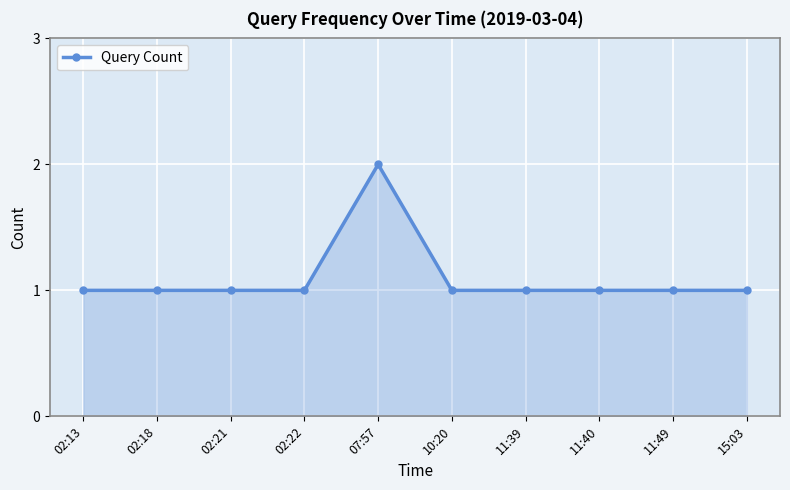

Count the number of categories in the chart.

10